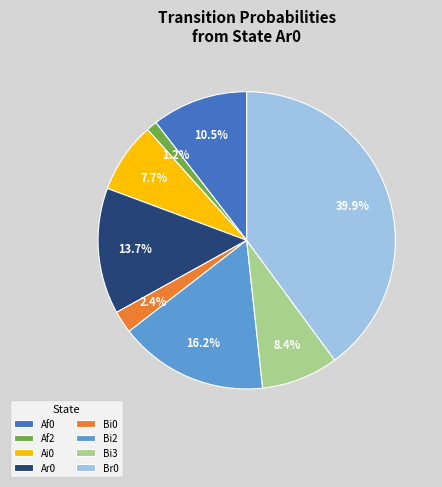

Is there any slice that represents more than half of the pie?

No